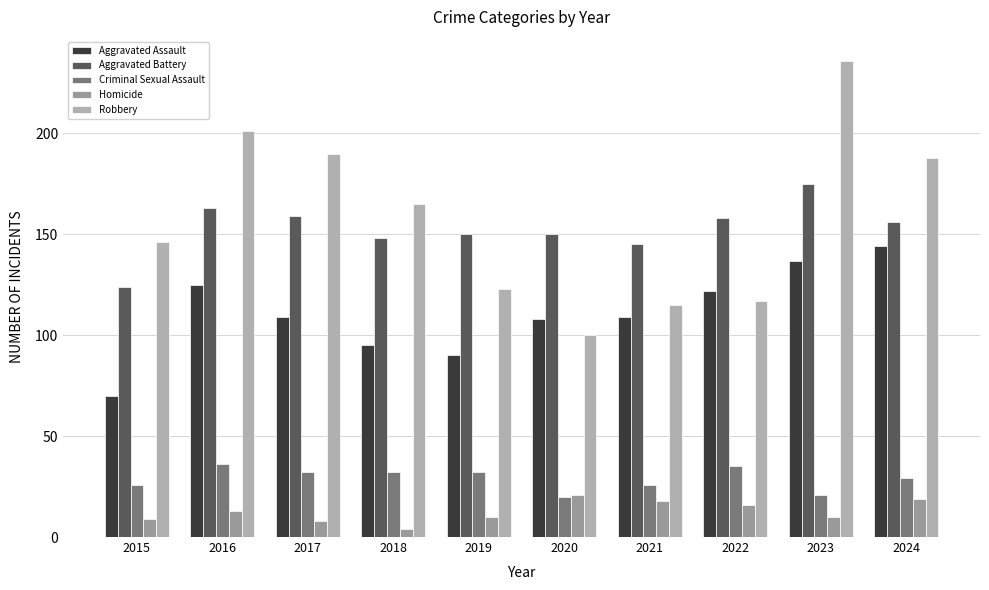

At which category is the sum across all series the highest?

2023